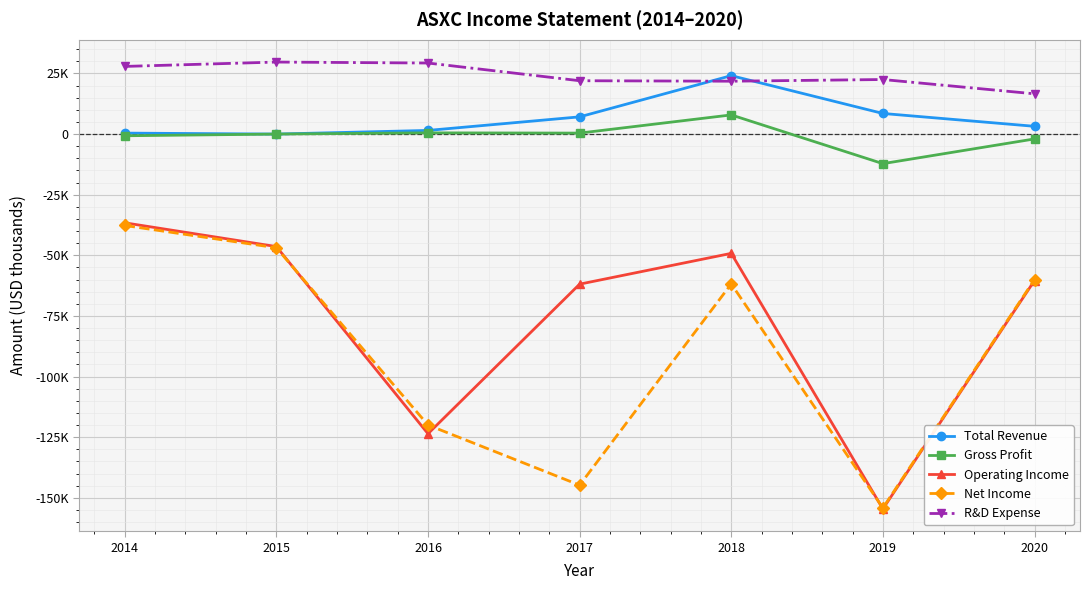

Which series has the largest range (max minus min)?

Operating Income